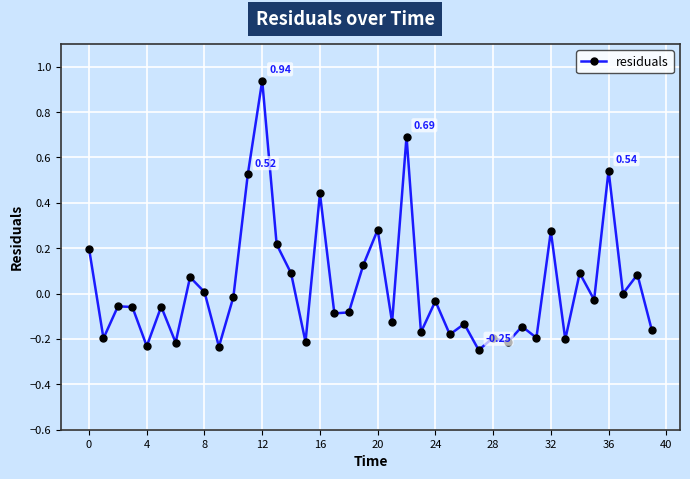

True or false: there are more than 1 points higher than both neighbors.

True